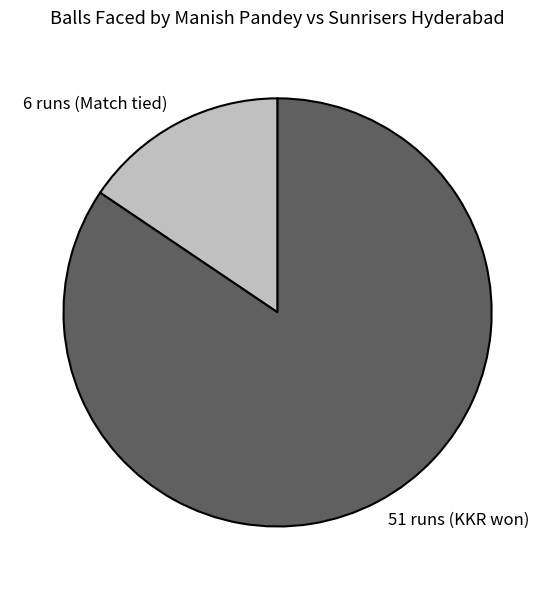

Is it true that 51 runs (KKR won) is 84% of the pie?

True